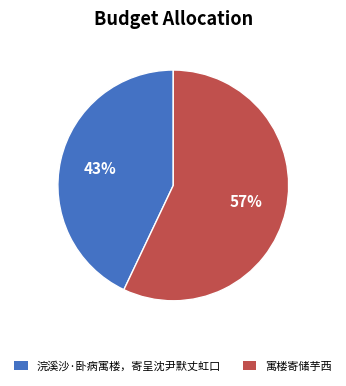

To the nearest percent, what is the difference between the 寓楼寄储芋西 and 浣溪沙·卧病寓楼，寄呈沈尹默丈虹口 slice percentages?

14%